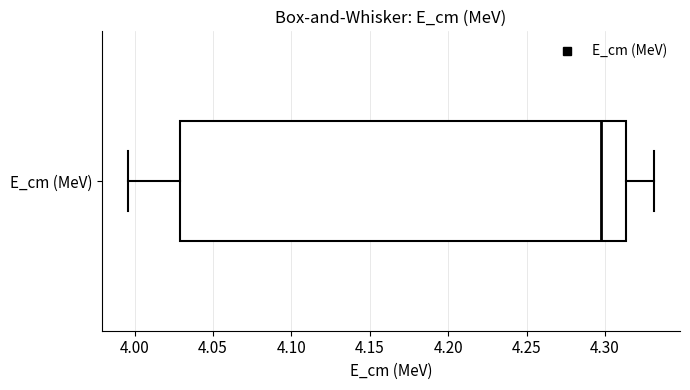

Where is the left edge of the box for E_cm (MeV) on the x-axis? The values are not printed on the chart, so give them approximately, as read against the axis.

4.030